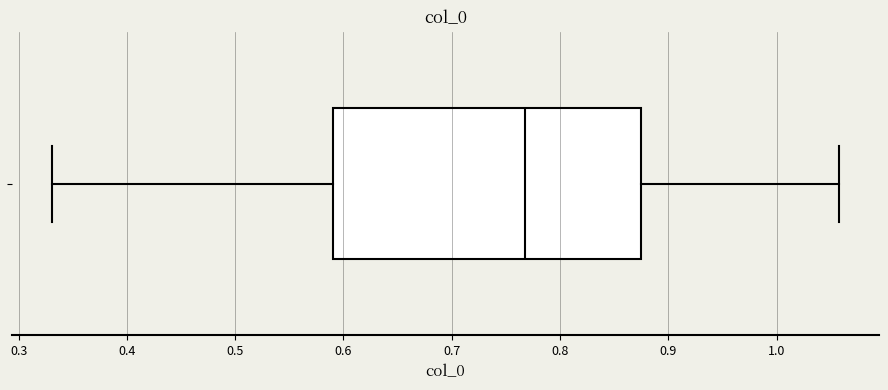

Transcribe this box plot: give where the median line is, the range the box spans, and where the two whiskers end, as read against the x-axis. The values are not printed on the chart, so give them approximately, as read against the axis.

median 0.77, box 0.59 to 0.87, whiskers 0.33 to 1.06